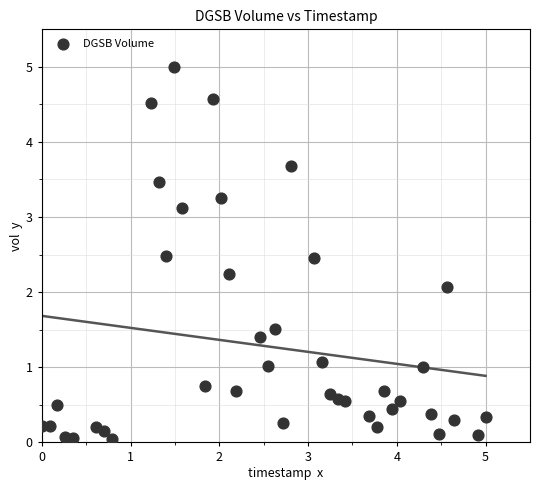

What Y value in the scatter plot is closest to 2?

2.1